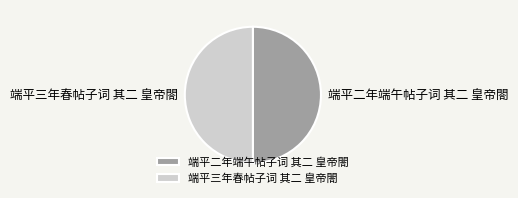

What is the ratio of the value at 端平二年端午帖子词 其二 皇帝閤 to the value at 端平三年春帖子词 其二 皇帝閤?

1.0